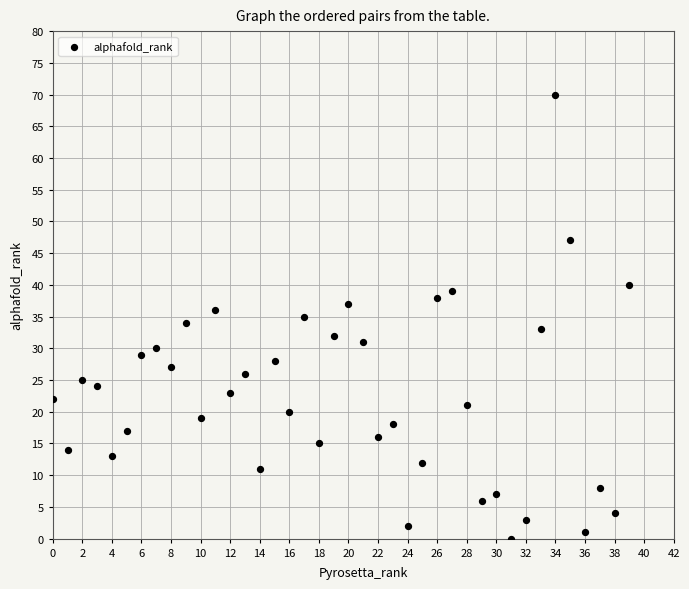

What is the range of Y values (max minus min)?

70